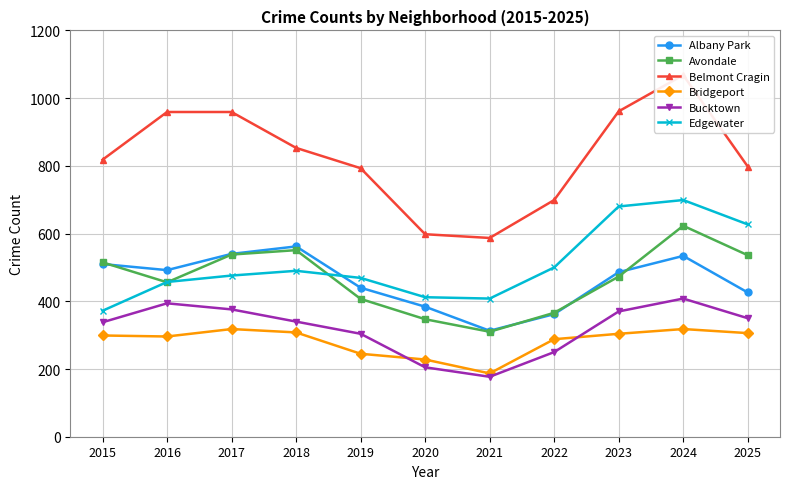

Read the Belmont Cragin value at 2016, to the nearest 5.

960